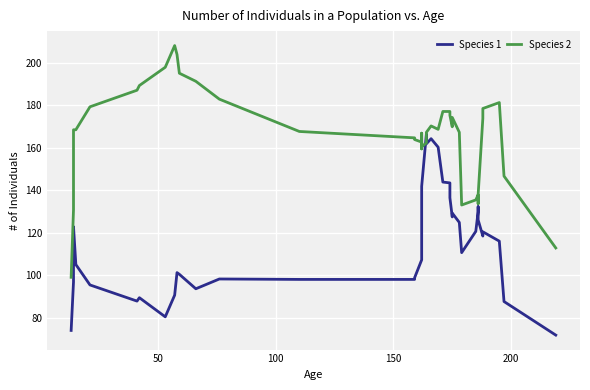

How many data points in Species 2 are less than 168?

19